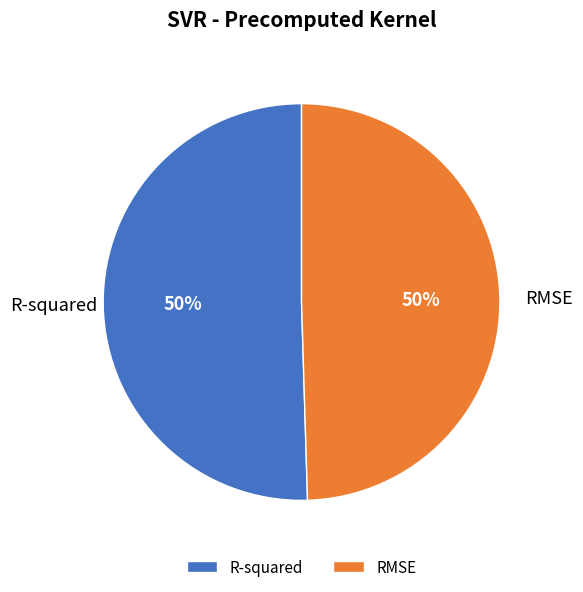

To the nearest percent, what is the combined percentage of R-squared and RMSE?

100%